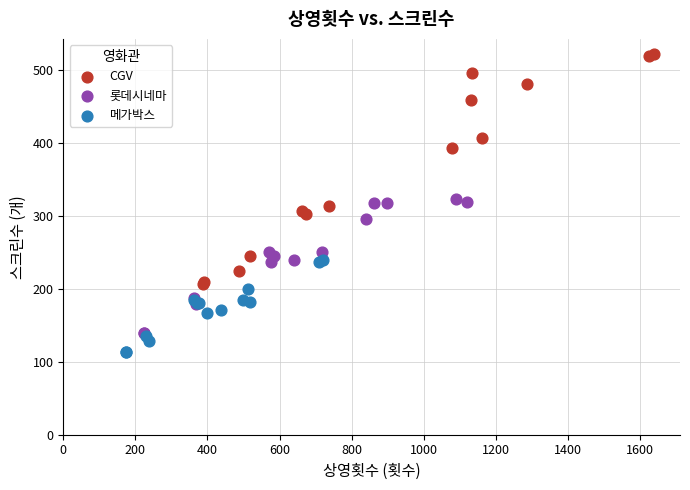

Which series contains the highest Y value?

CGV